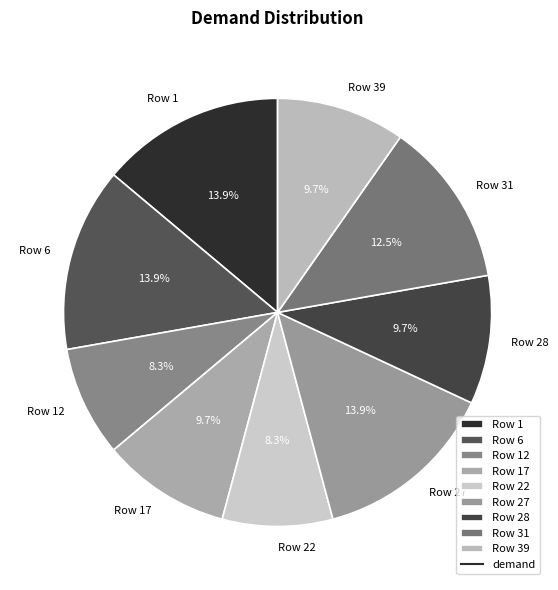

What percentage is the Row 39 slice, to the nearest percent?

10%